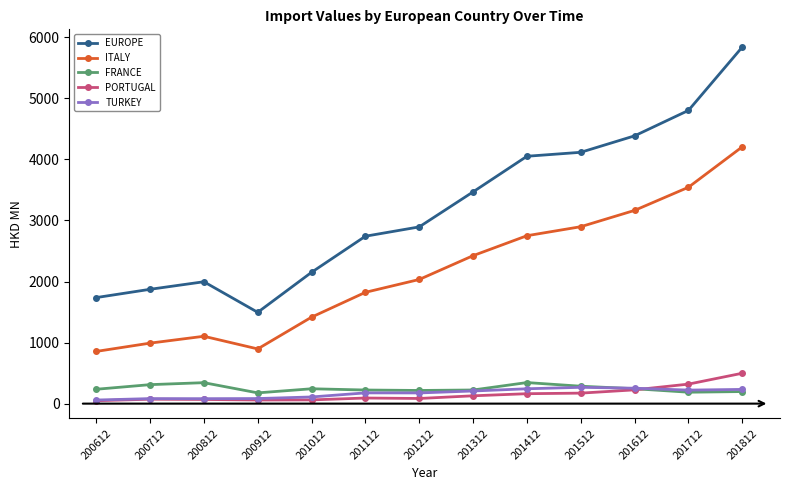

Is it true that FRANCE equals 310.8 at 200712?

True